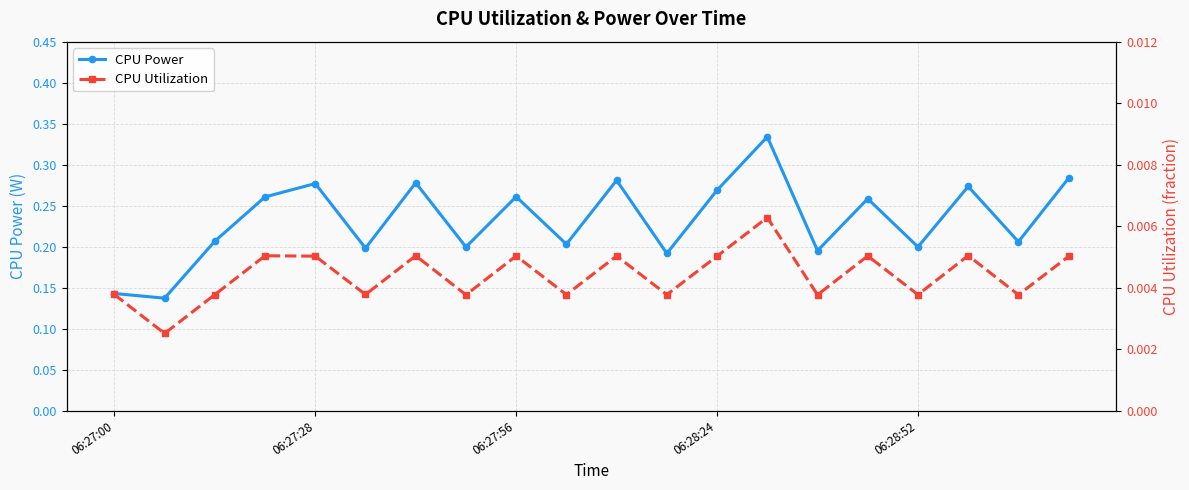

Reading left to right, extract all data points from this chart.

CPU Power: 0.1	0.1	0.2	0.3	0.3	0.2	0.3	0.2	0.3	0.2	0.3	0.2	0.3	0.3	0.2	0.3	0.2	0.3	0.2	0.3
CPU Utilization: 0.0	0.0	0.0	0.0	0.0	0.0	0.0	0.0	0.0	0.0	0.0	0.0	0.0	0.0	0.0	0.0	0.0	0.0	0.0	0.0